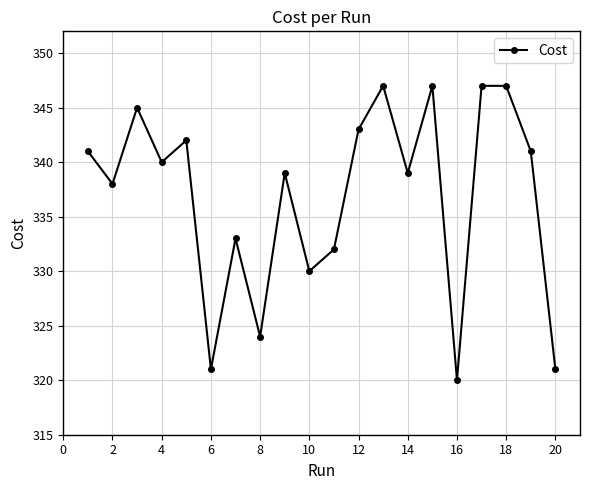

How many points are lower than both their immediate neighbors (excluding endpoints)?

7